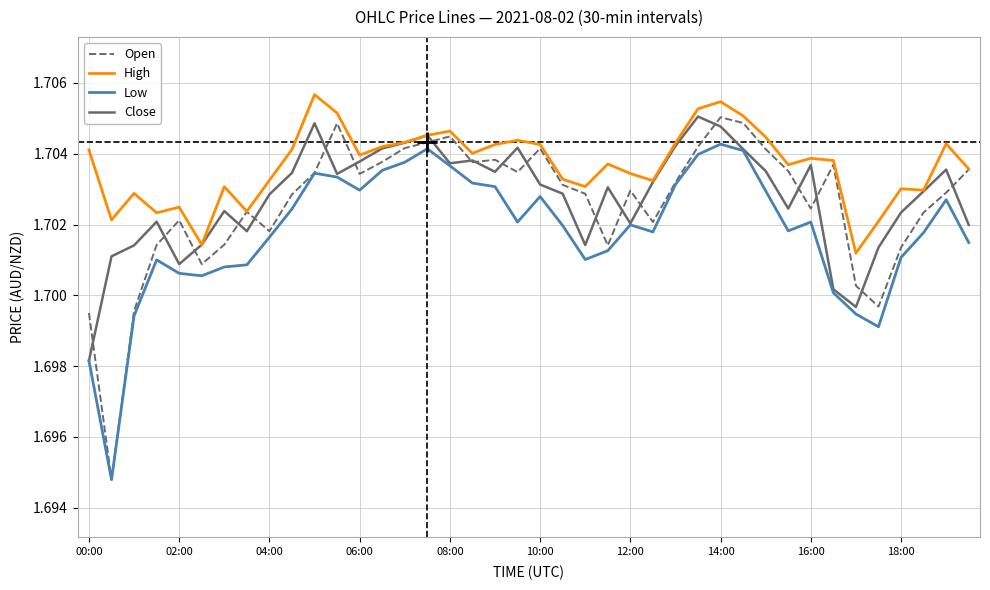

Which series has the largest range (max minus min)?

Open